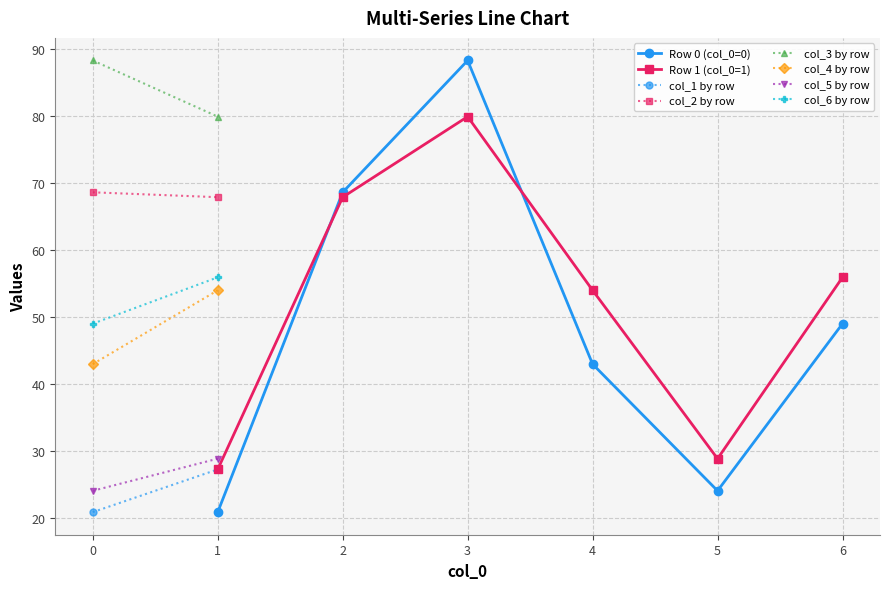

Is the value of Row 0 (col_0=0) at 6 greater than the value of Row 1 (col_0=1) at 6?

No